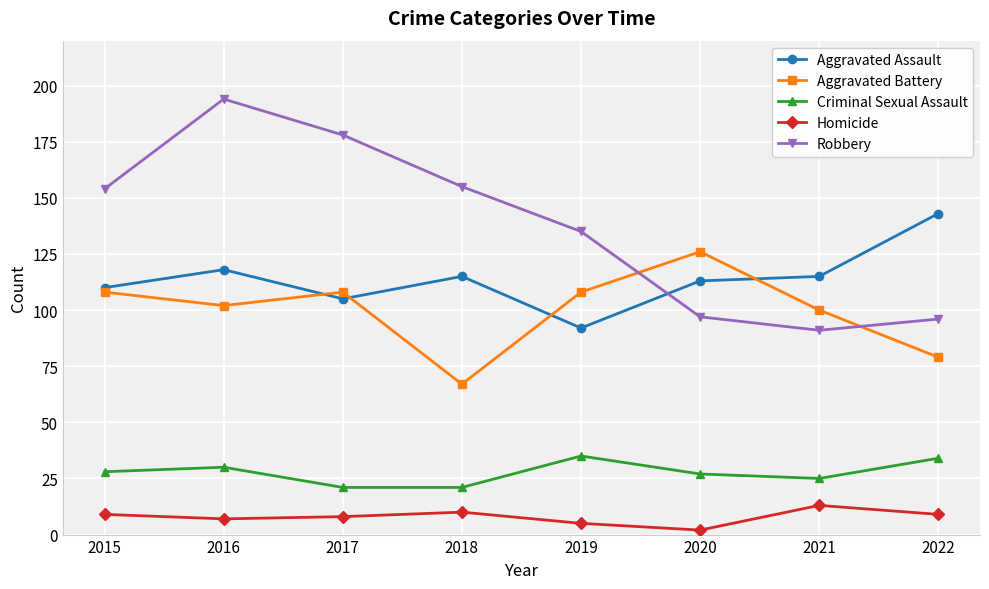

At which label does Aggravated Assault first exceed 115?

2016